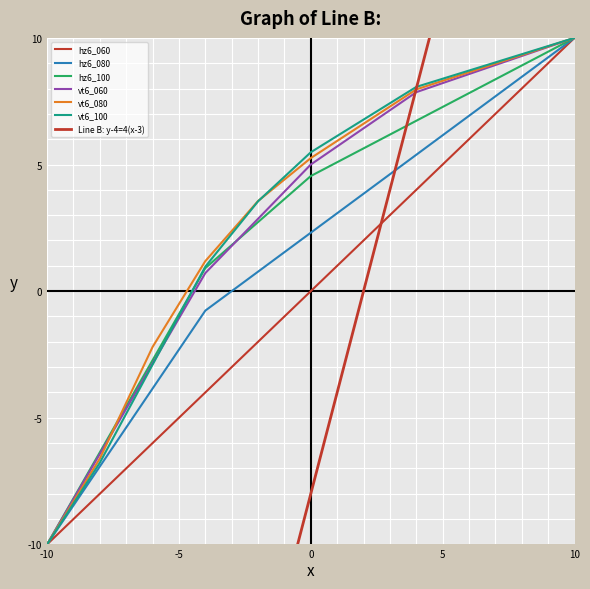

What is the difference between the second highest and second lowest values in the vt6_060 series?

15.7